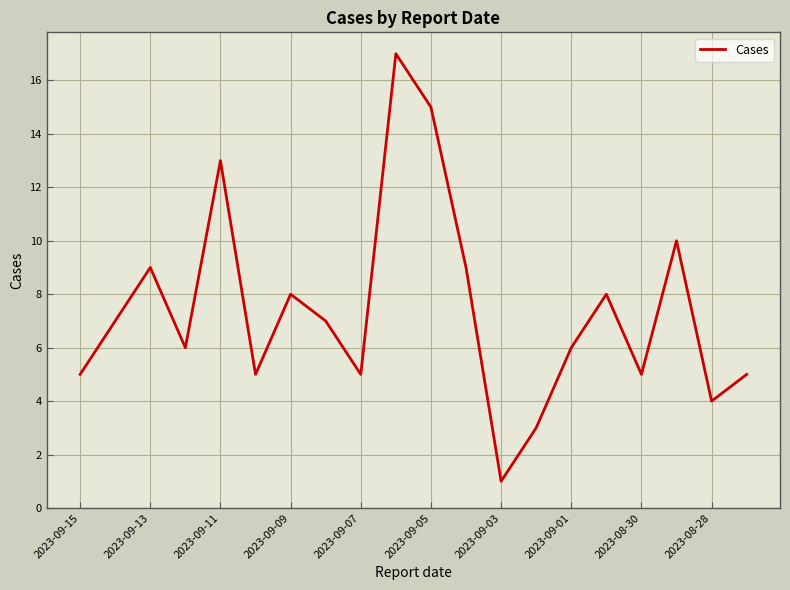

What is the difference between the maximum and second lowest values?

14